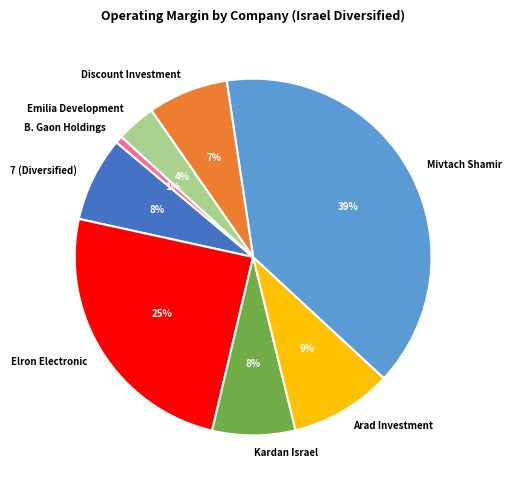

What is the largest slice in the pie chart?

Mivtach Shamir